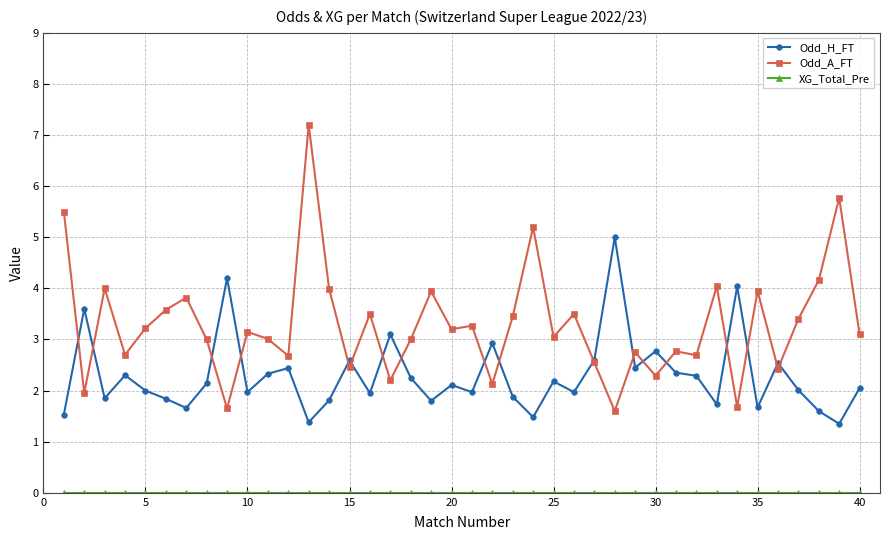

What is the value of the Odd_H_FT point at the 7th from the left?

1.7